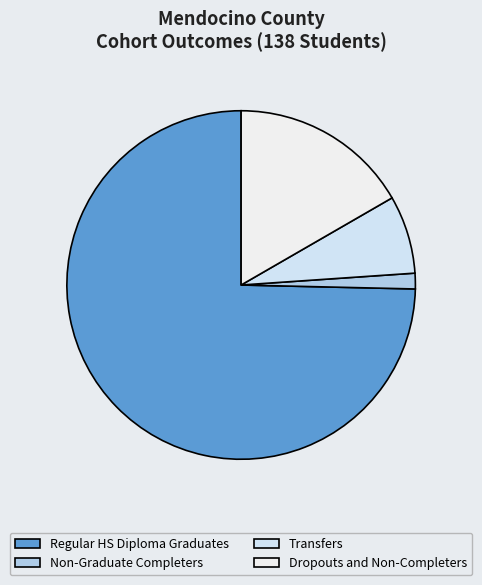

How many segments does this pie chart have?

4